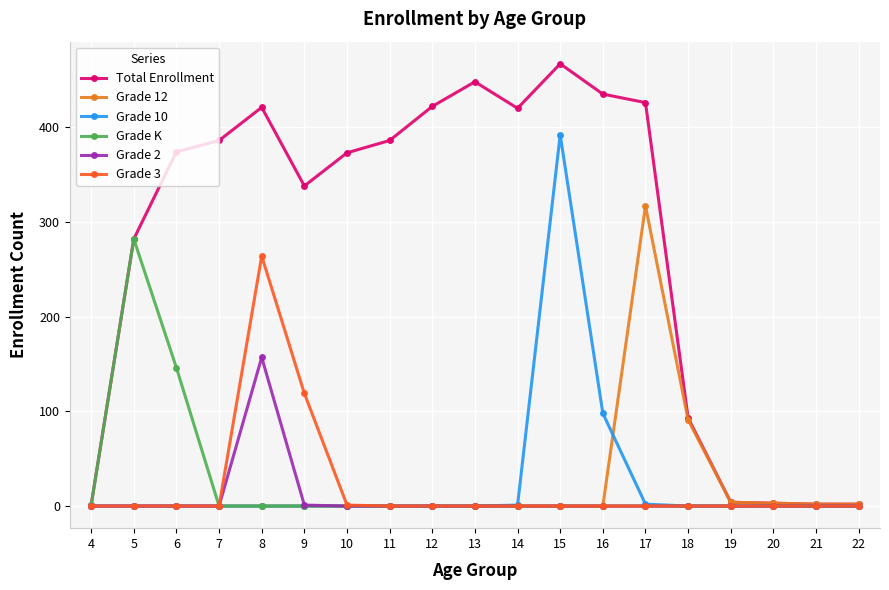

Is it true that Grade 10 equals -203 at 11?

False